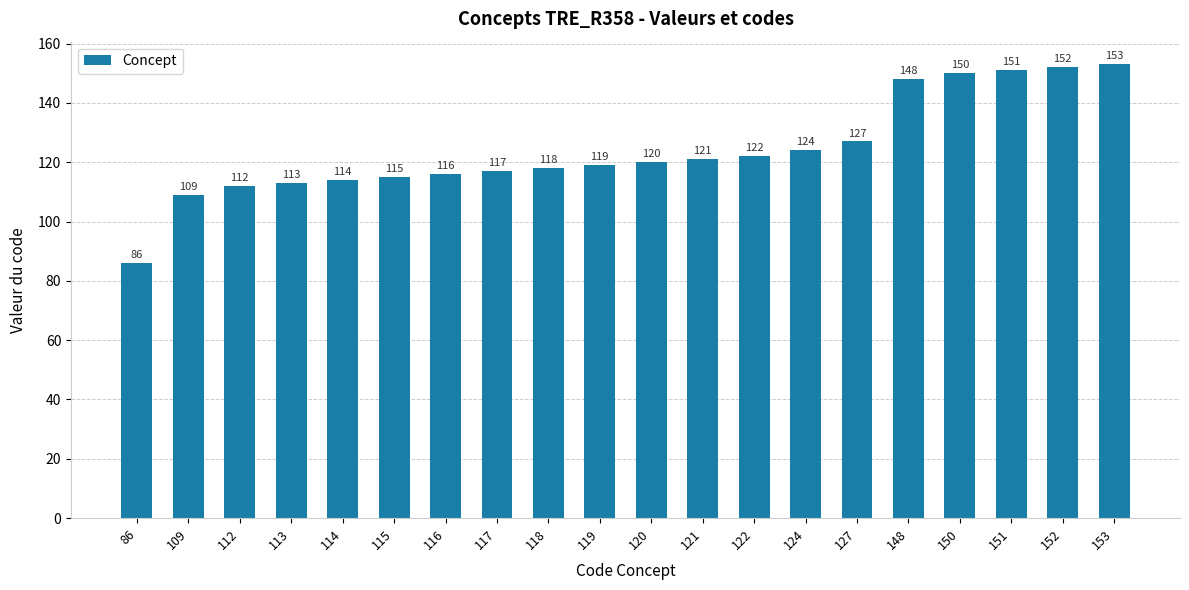

What is the value of the 14th bar from the left?

124